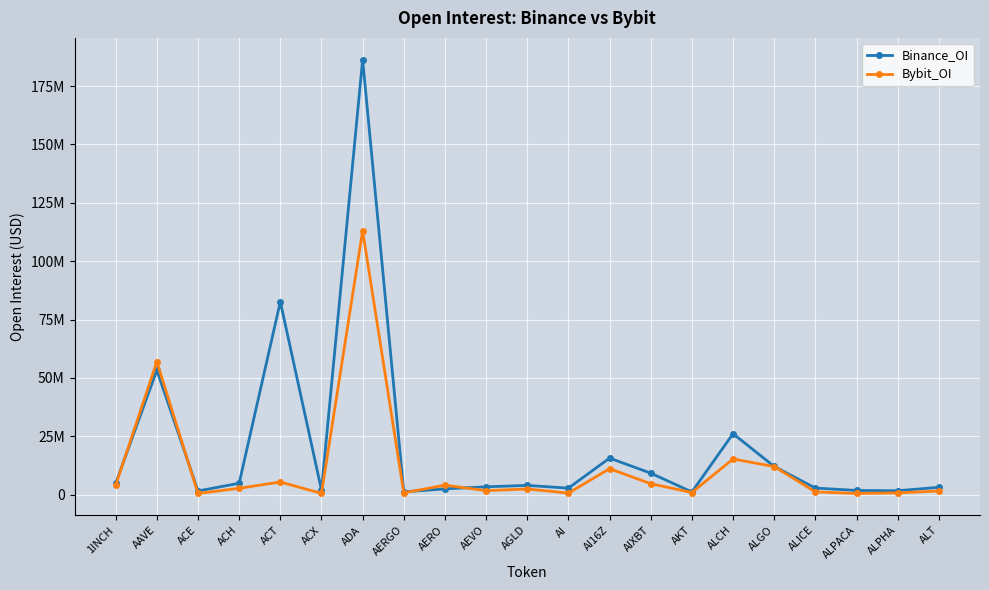

What is the difference between the second highest and second lowest values in the Binance_OI series?

81463947